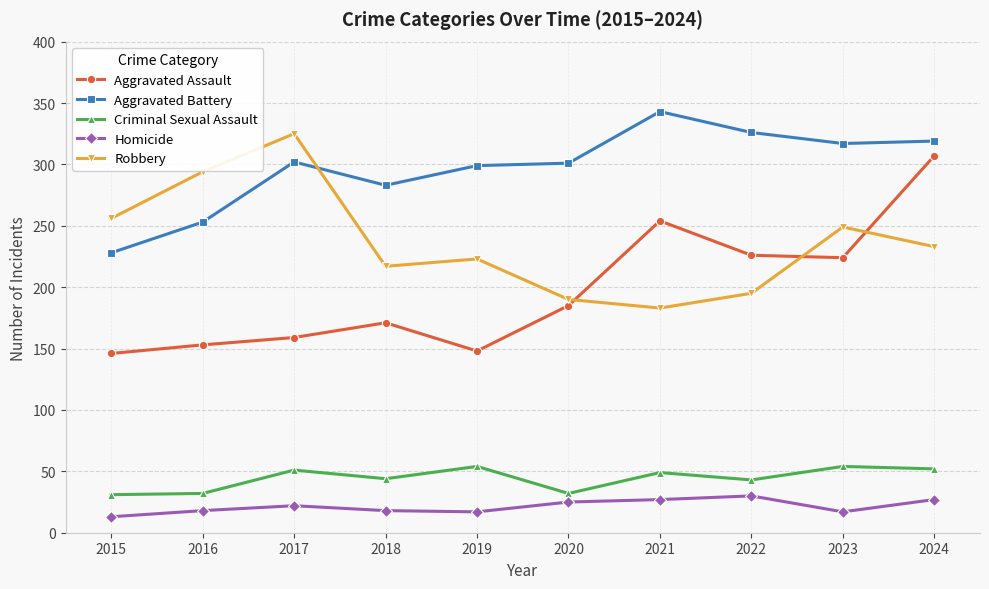

Rank the series at 2015 from lowest to highest value.

Homicide, Criminal Sexual Assault, Aggravated Assault, Aggravated Battery, Robbery